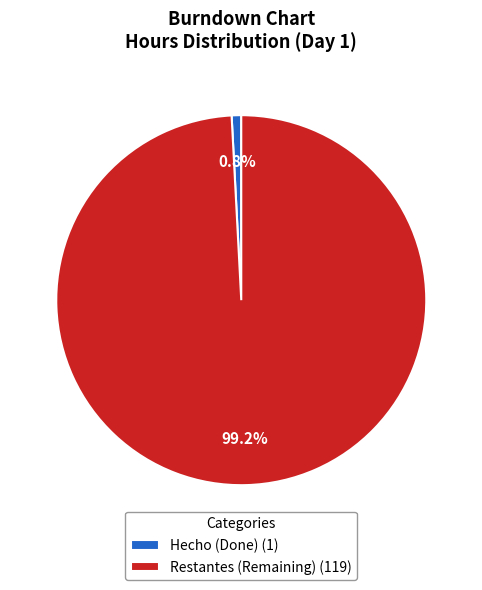

Is there any slice that represents more than half of the pie?

Yes